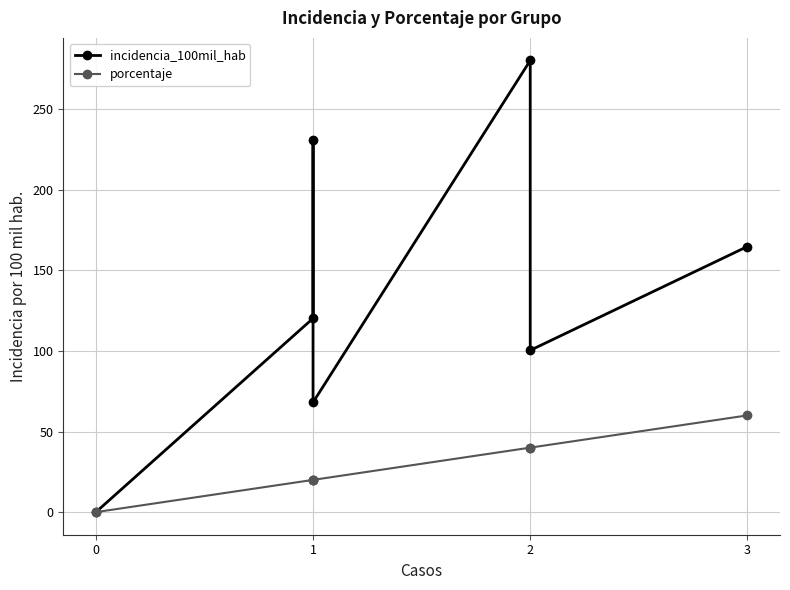

Is it true that porcentaje equals 24.1 at 2?

False